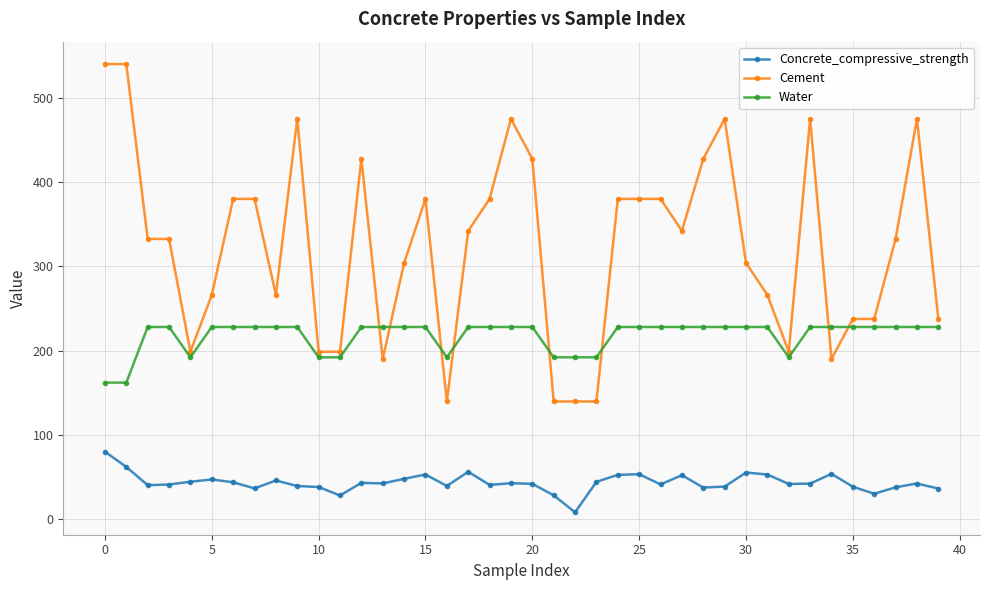

Does the chart display data point markers on the line(s)?

Yes